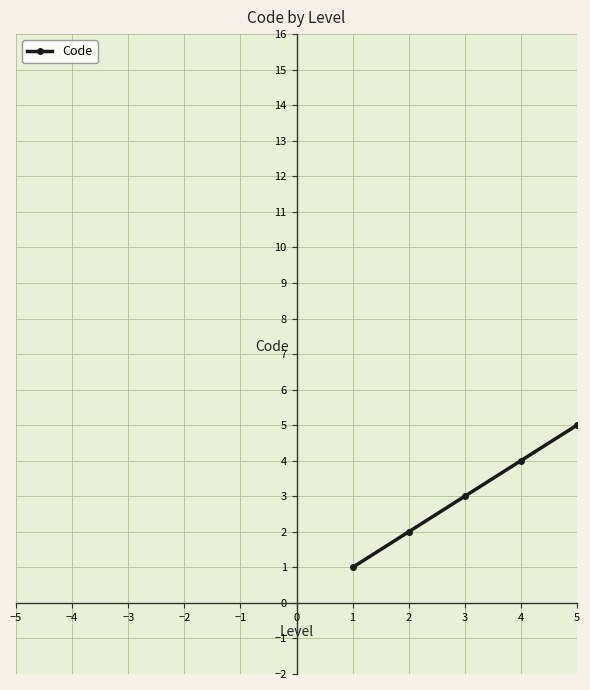

What is the difference between the maximum and second lowest values?

3